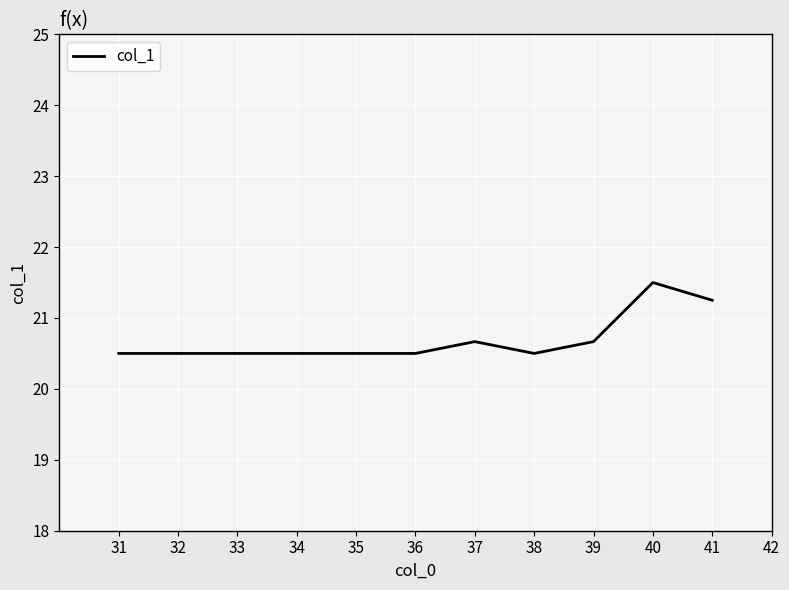

The value at 33 is 20.5. True or false?

True